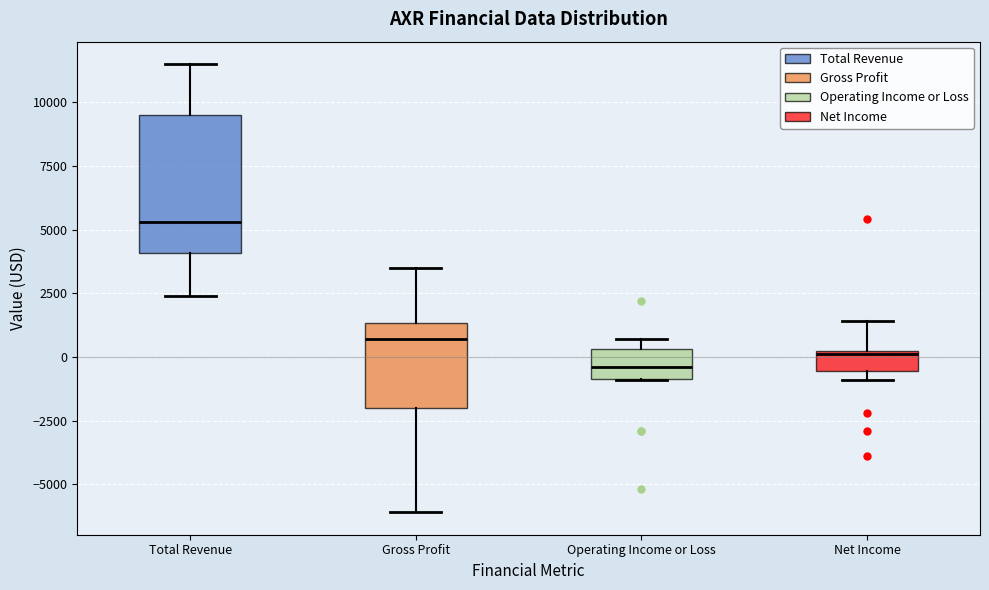

Reading left to right, read every box against the y-axis: the position of its median line, the range the box covers, and the ends of its whiskers. The values are not printed on the chart, so give them approximately, as read against the axis.

Total Revenue: median 5500, box 4000 to 9500, whiskers 2500 to 11500
Gross Profit: median 500, box -2000 to 1500, whiskers -6000 to 3500
Operating Income or Loss: median -500, box -1000 to 500, whiskers -1000 to 500 (just above the box's upper edge)
Net Income: median 0, box -500 to 500, whiskers -1000 to 1500